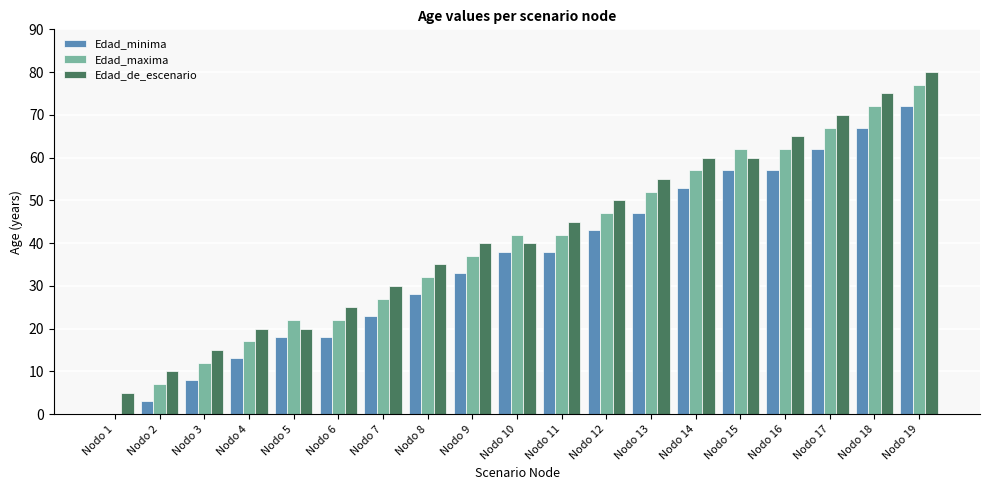

What is the maximum value shown in the chart?

80